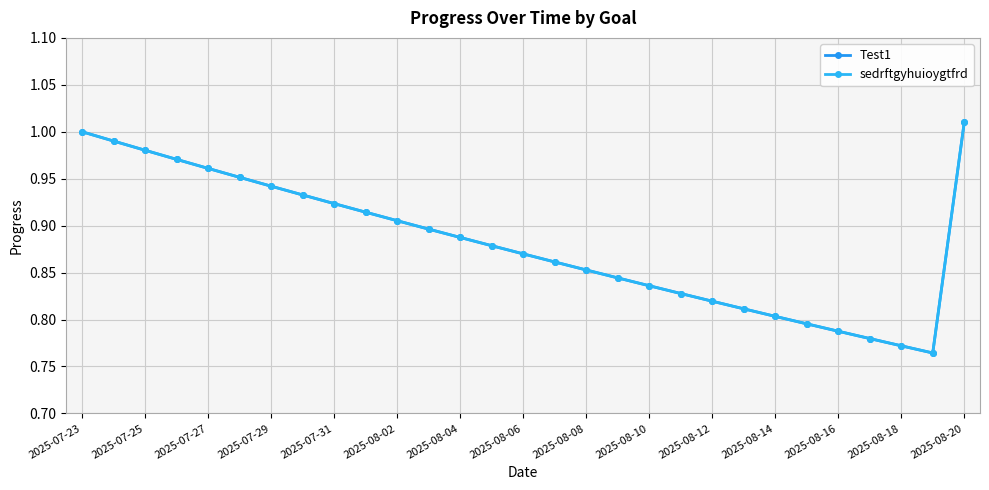

True or false: Test1 and sedrftgyhuioygtfrd cross at least once.

False